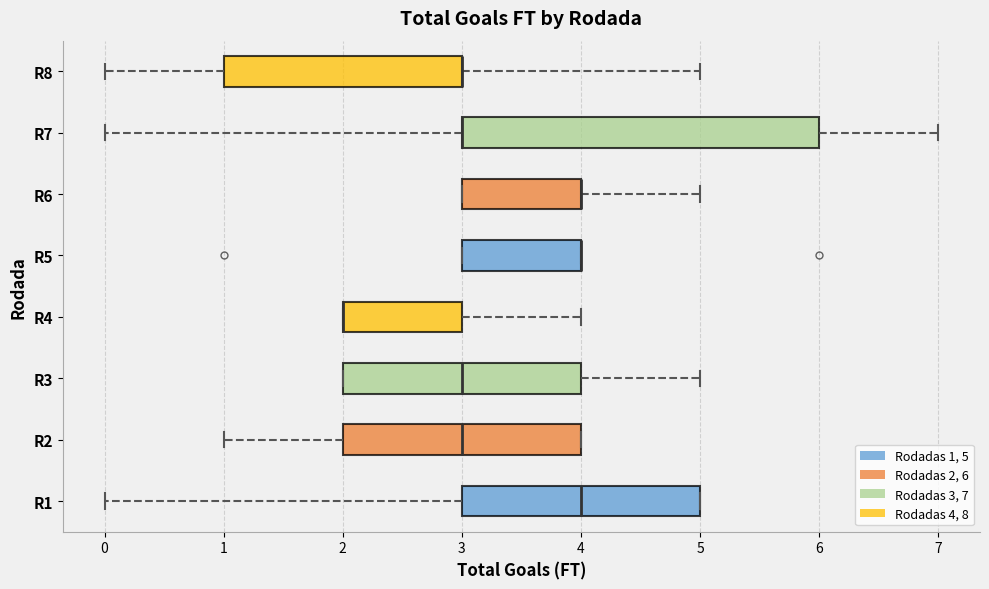

Reading bottom to top, read every box against the x-axis: the position of its median line, the range the box covers, and the ends of its whiskers. The values are not printed on the chart, so give them approximately, as read against the axis.

R1: median 4, box 3 to 5, whiskers 0 to 5
R2: median 3, box 2 to 4, whiskers 1 to 4
R3: median 3, box 2 to 4, whiskers 2 to 5
R4: median 2 (drawn on the box's left edge), box 2 to 3, whiskers 2 to 4
R5: median 4 (drawn on the box's right edge), box 3 to 4, whiskers 3 to 4
R6: median 4 (drawn on the box's right edge), box 3 to 4, whiskers 3 to 5
R7: median 3 (drawn on the box's left edge), box 3 to 6, whiskers 0 to 7
R8: median 3 (drawn on the box's right edge), box 1 to 3, whiskers 0 to 5